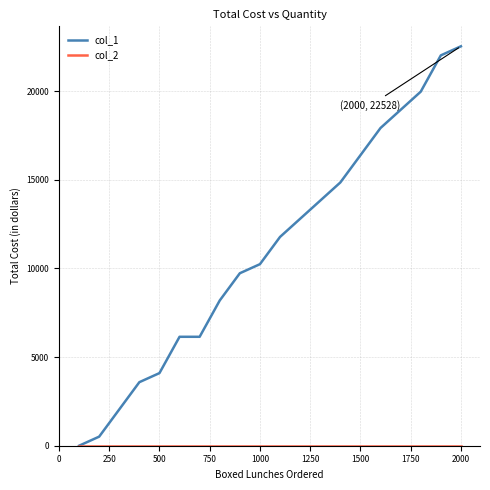

Which series has the largest total across all categories?

col_1